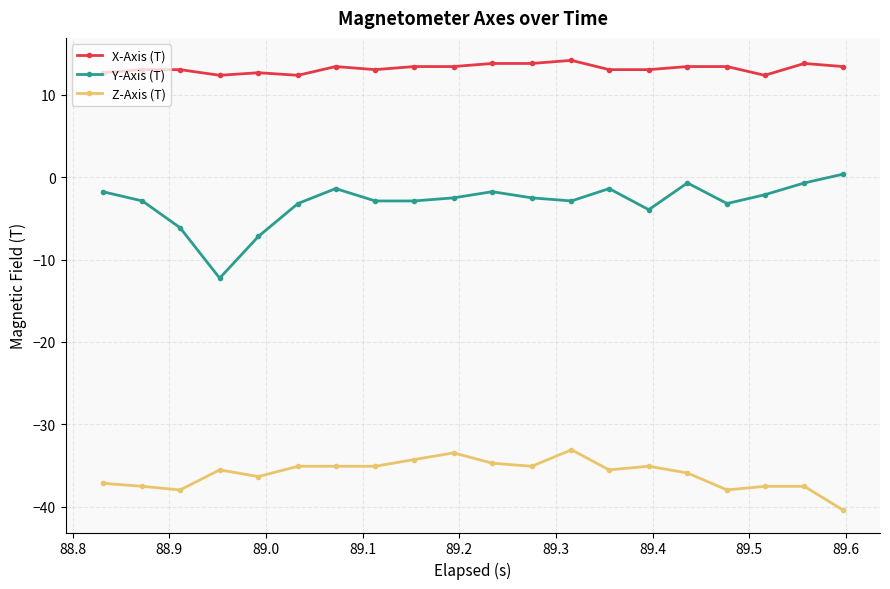

Rank the series by their maximum value, from lowest to highest.

Z-Axis (T), Y-Axis (T), X-Axis (T)